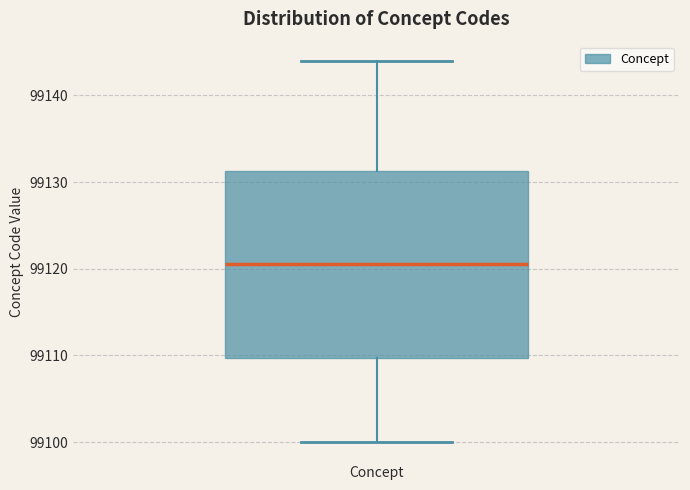

Transcribe this box plot: give where the median line is, the range the box spans, and where the two whiskers end, as read against the y-axis. The values are not printed on the chart, so give them approximately, as read against the axis.

median 99121, box 99110 to 99131, whiskers 99100 to 99144